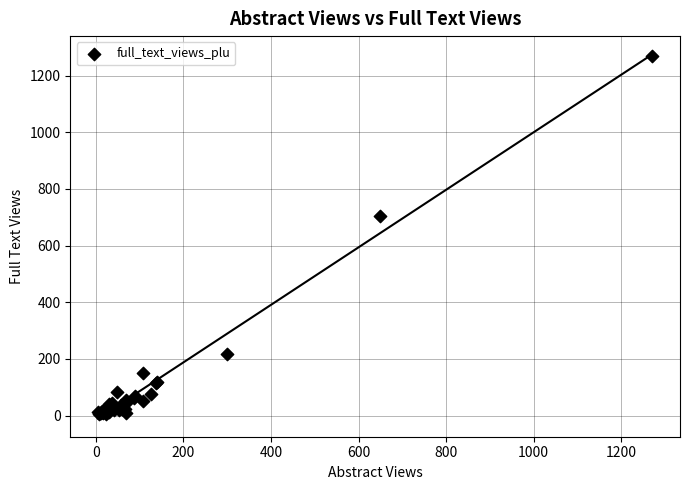

What Y value in the scatter plot is closest to 638?

705